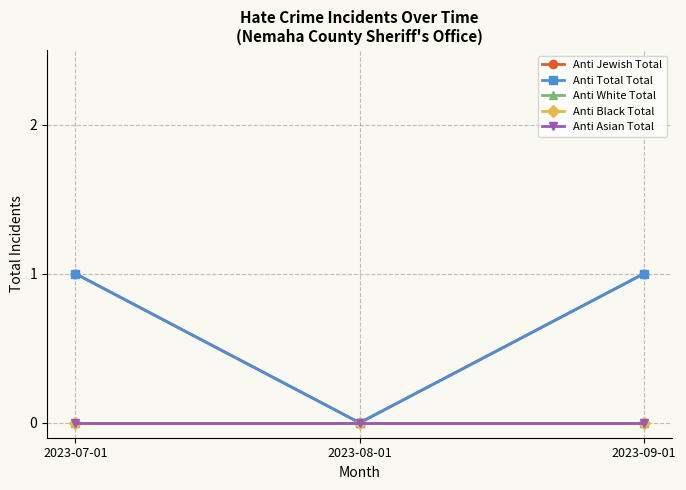

Is this an area chart (filled region under the line)?

No